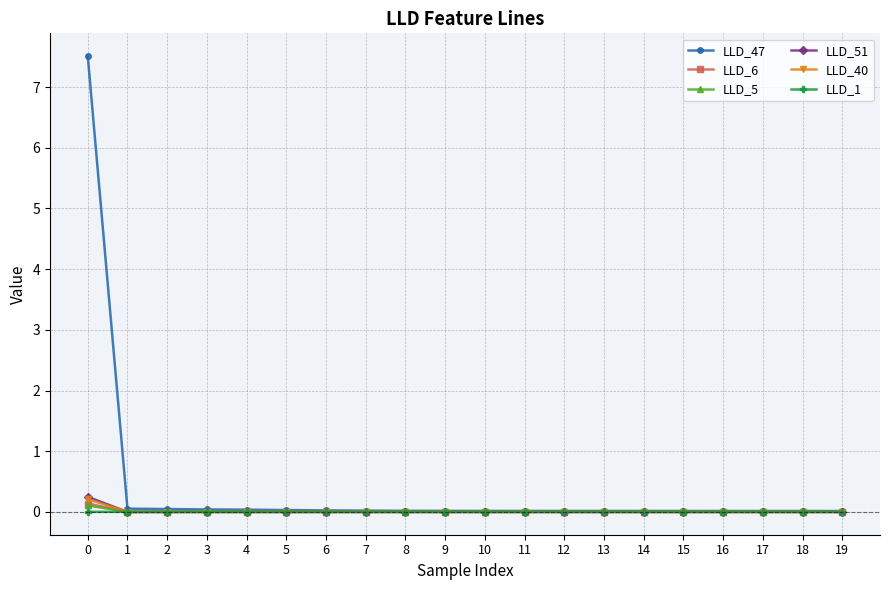

Which series has the widest spread of values?

LLD_47